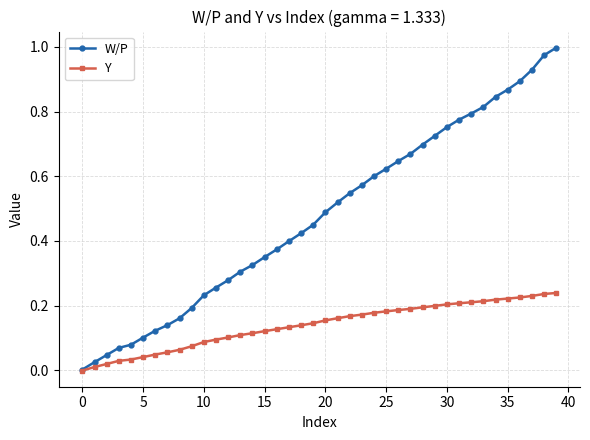

Which series has the largest total across all categories?

W/P